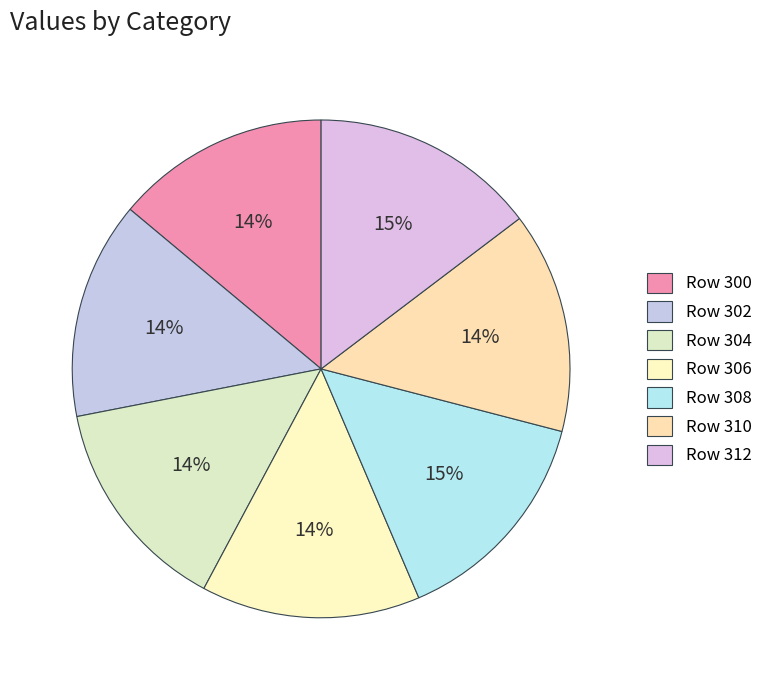

How many segments does this pie chart have?

7